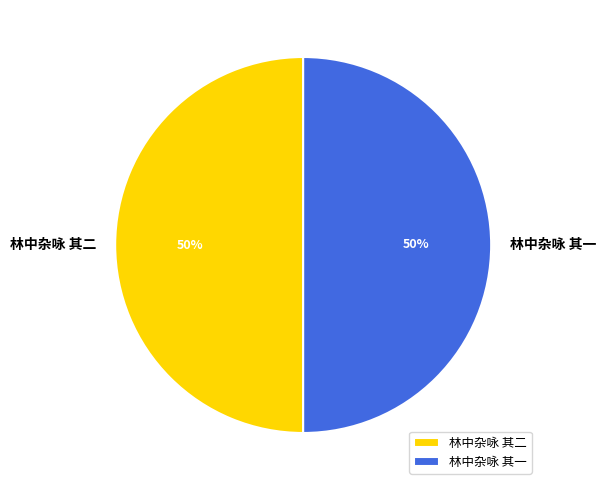

To the nearest percent, what portion does 林中杂咏 其二 represent?

50%